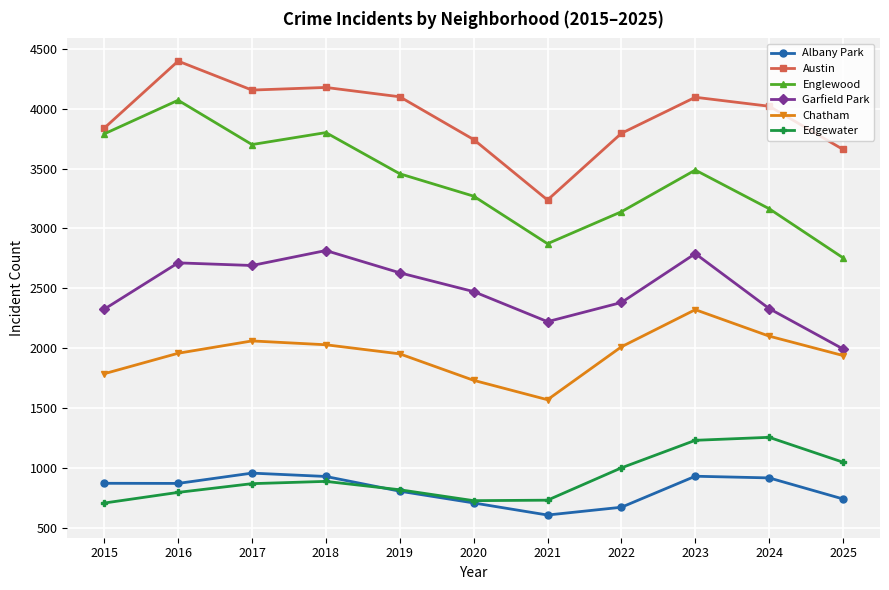

Read the Garfield Park value at 2015, to the nearest 50.

2350